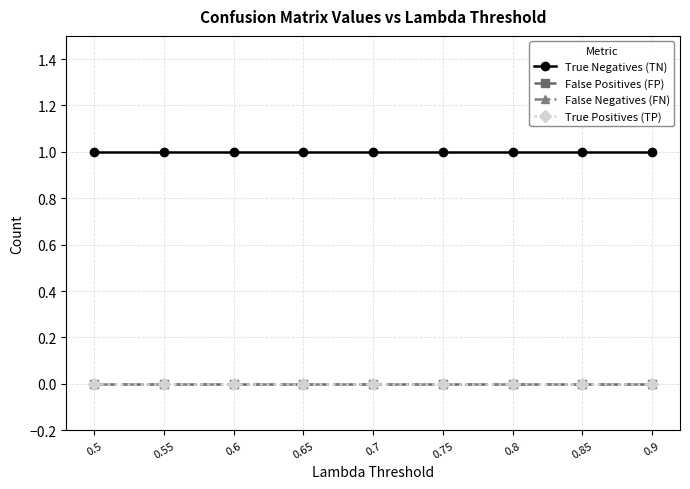

How many lines are shown in the chart?

4